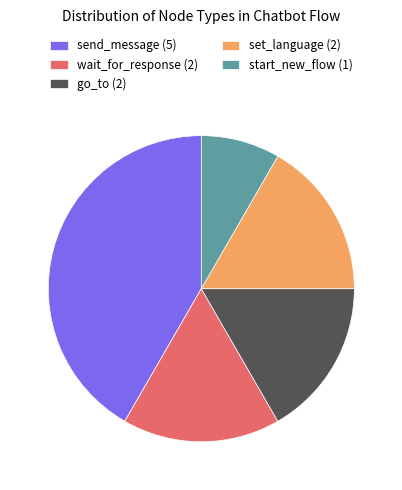

Do start_new_flow (1) and go_to (2) together represent more than half of the pie?

No